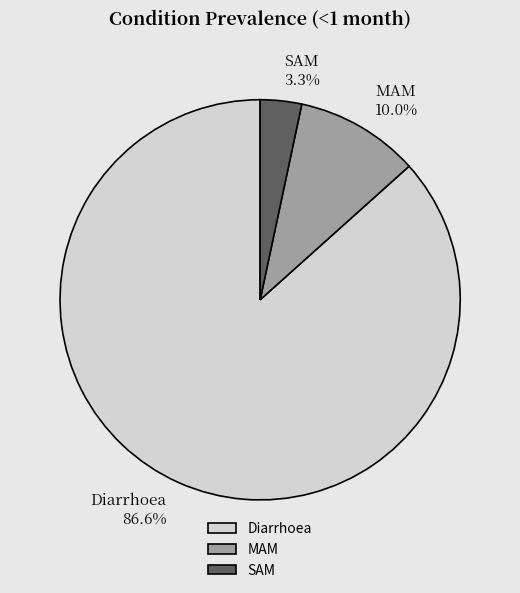

How much of the chart is everything except SAM?

96.7%